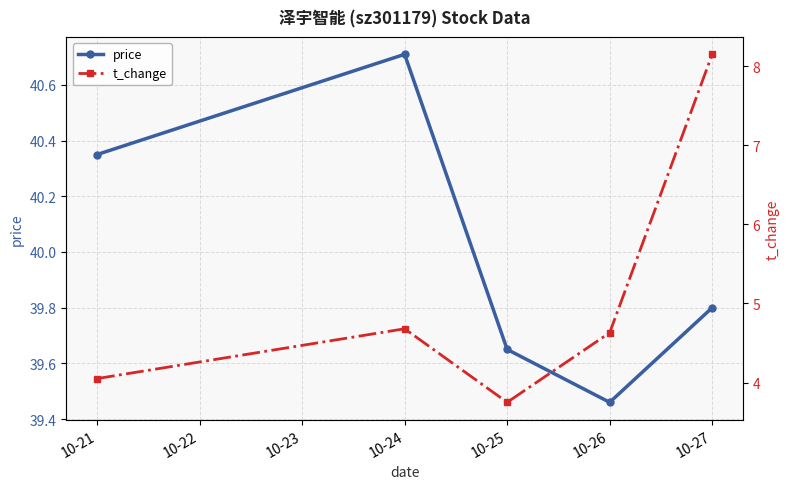

What is the value of the price point at the 5th from the left?

39.8